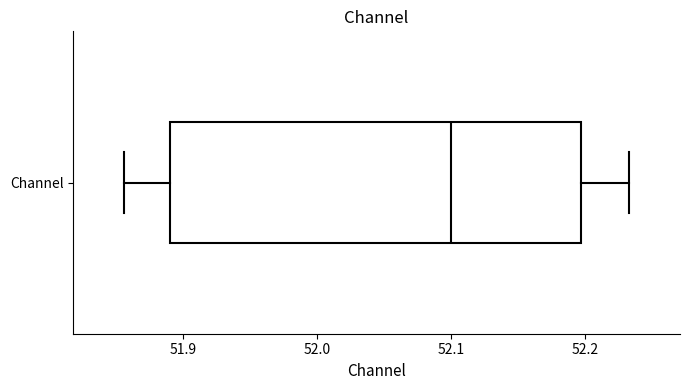

Where does the median line of the box for Channel sit on the x-axis? The values are not printed on the chart, so give them approximately, as read against the axis.

52.10